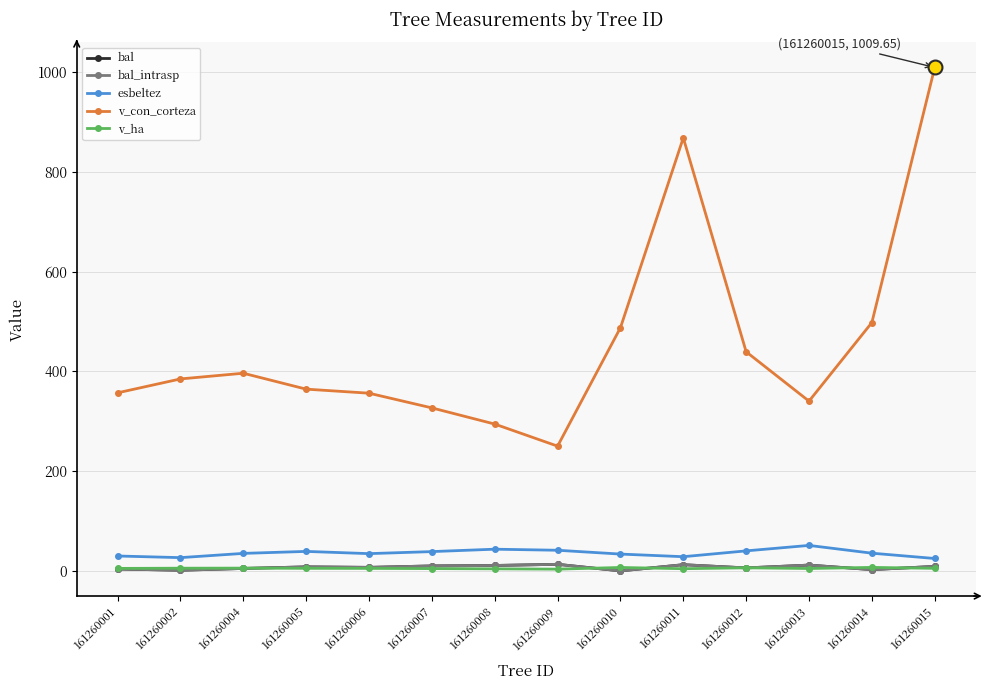

Is this an area chart (filled region under the line)?

No